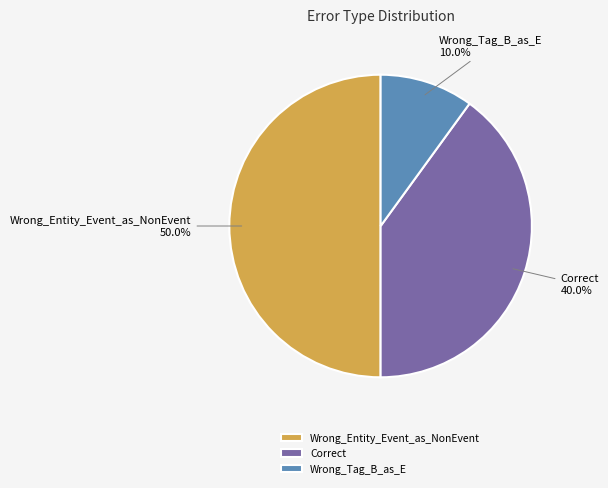

Does Wrong_Tag_B_as_E 10.0% represent more than half of the total?

No